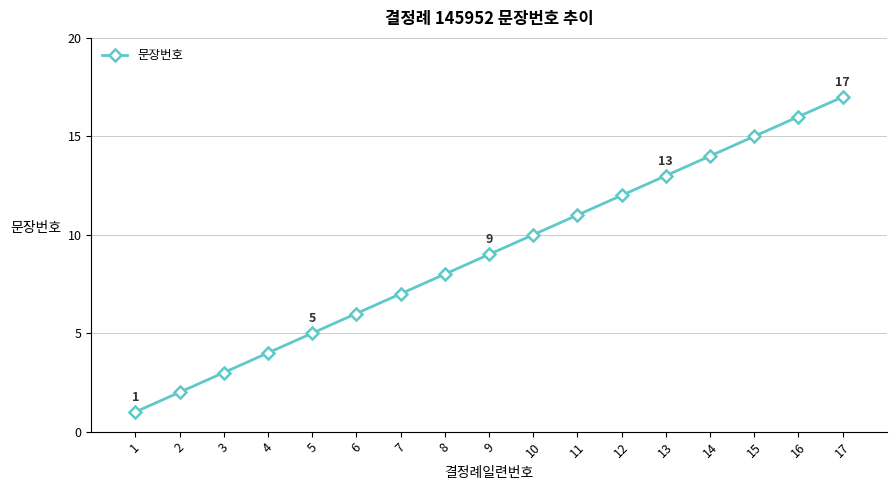

What is the sum of all values?

153